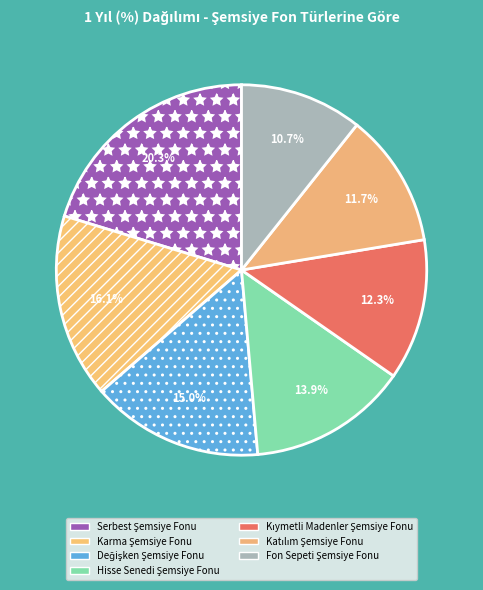

Does Karma Şemsiye Fonu account for over 50% of the chart?

No